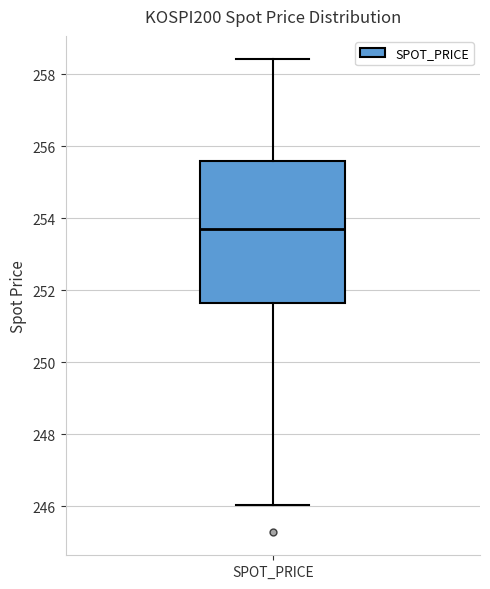

Where does the median line of the box for SPOT_PRICE sit on the y-axis? The values are not printed on the chart, so give them approximately, as read against the axis.

253.8